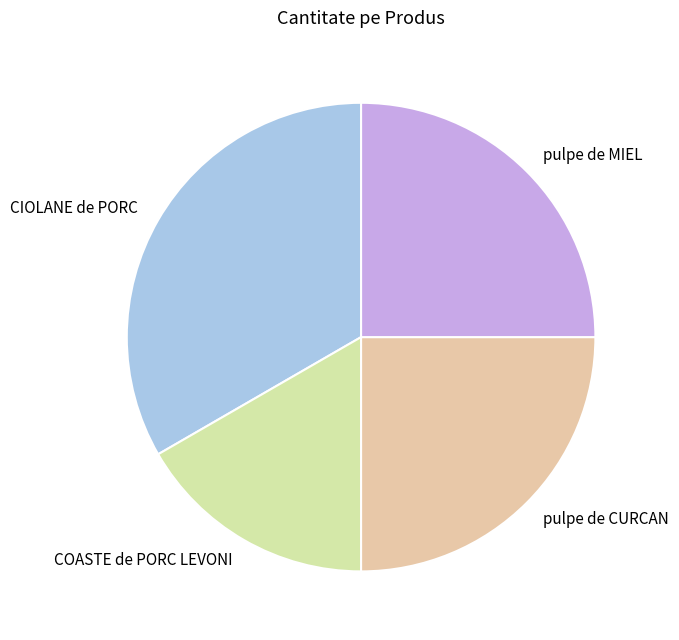

Is it true that CIOLANE de PORC is 33% of the pie?

True